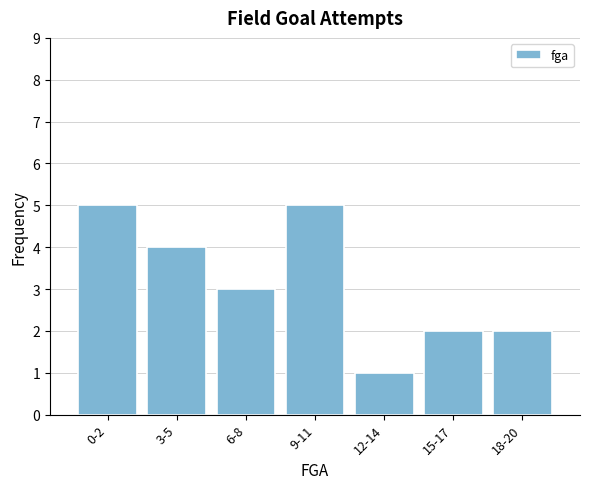

Reading left to right, what are all the values shown in this chart?

5	4	3	5	1	2	2